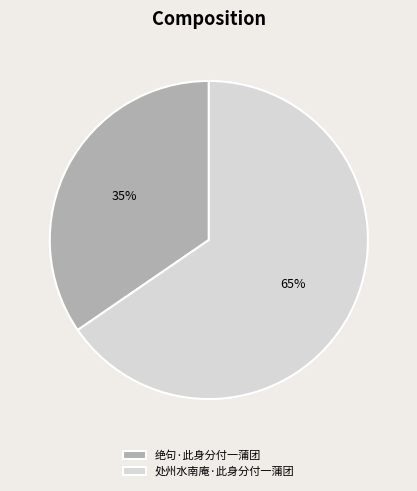

To the nearest percent, what is the average slice percentage?

50%